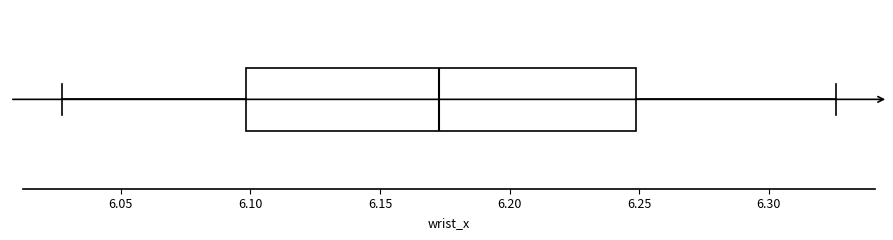

Read this box plot against the x-axis: the position of the median line, the range covered by the box, and the ends of both whiskers. The values are not printed on the chart, so give them approximately, as read against the axis.

median 6.175, box 6.100 to 6.250, whiskers 6.025 to 6.325